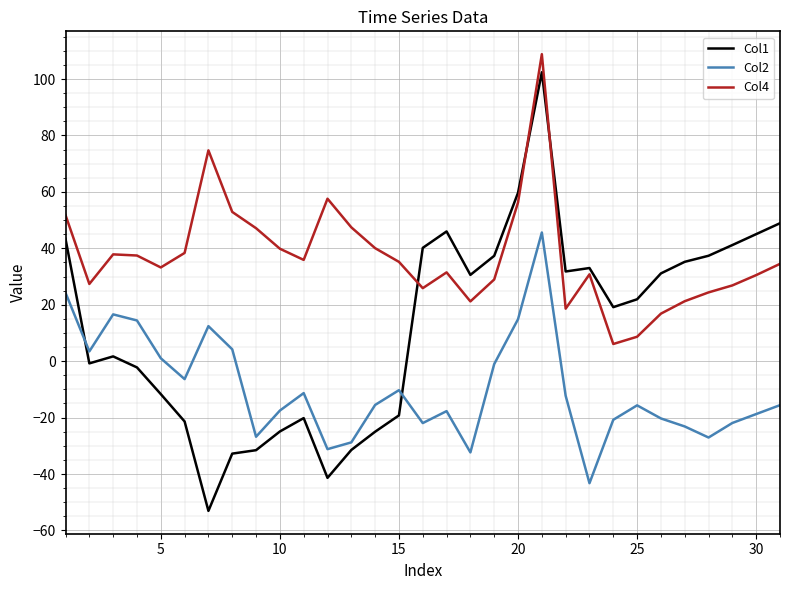

Which series ends up on top after the final intersection of Col4 and Col1?

Col1